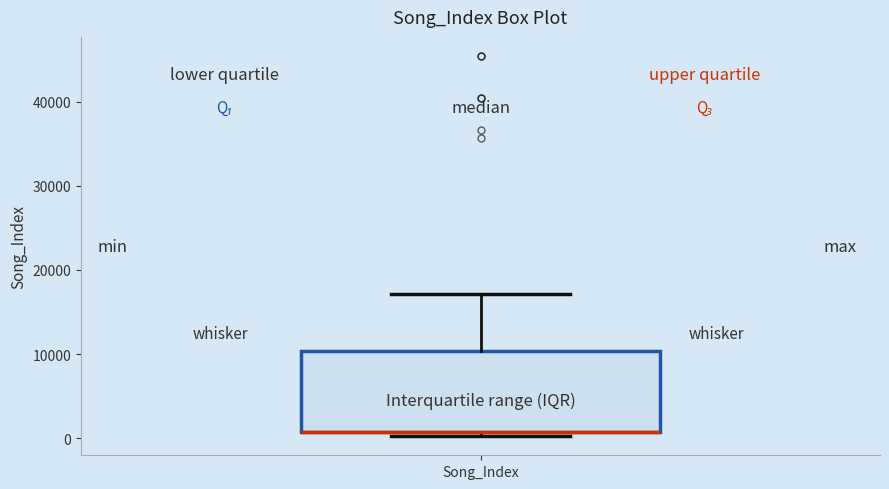

Where does the upper whisker of the box for Song_Index end on the y-axis? The values are not printed on the chart, so give them approximately, as read against the axis.

17000